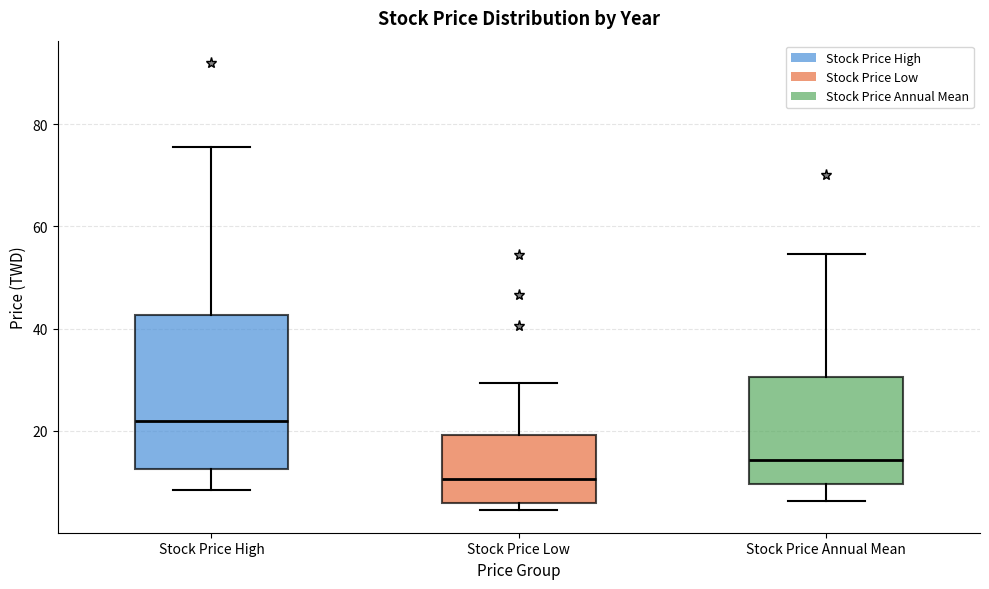

Which box's median line is the lowest?

Stock Price Low